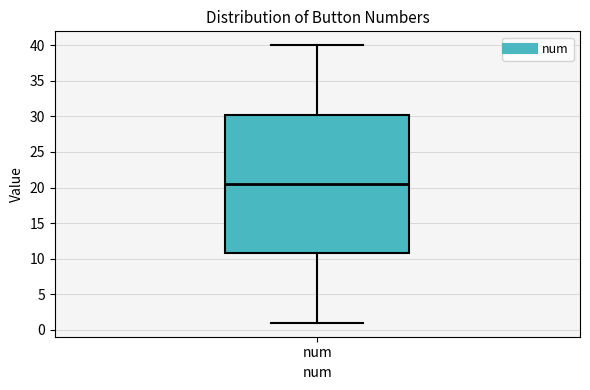

Transcribe this box plot: give where the median line is, the range the box spans, and where the two whiskers end, as read against the y-axis. The values are not printed on the chart, so give them approximately, as read against the axis.

median 20.5, box 11.0 to 30.5, whiskers 1.0 to 40.0